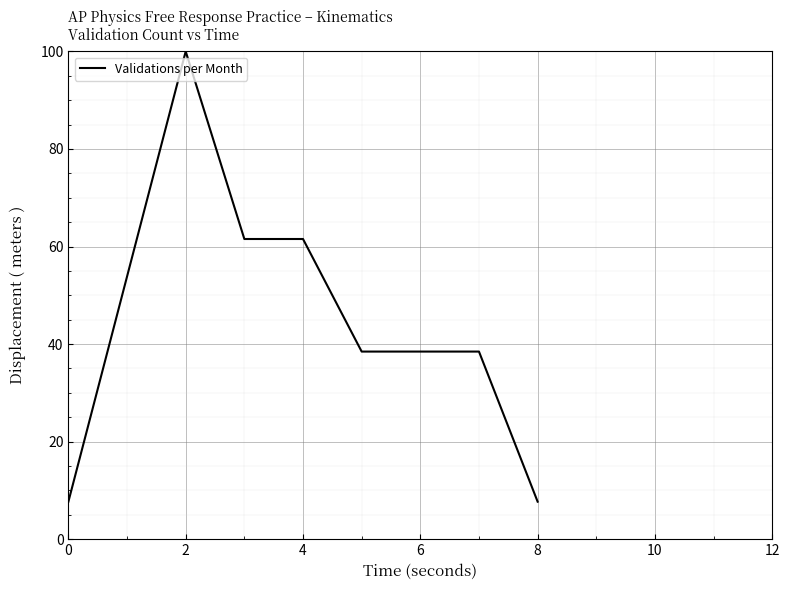

What is the minimum value shown in the chart?

7.7